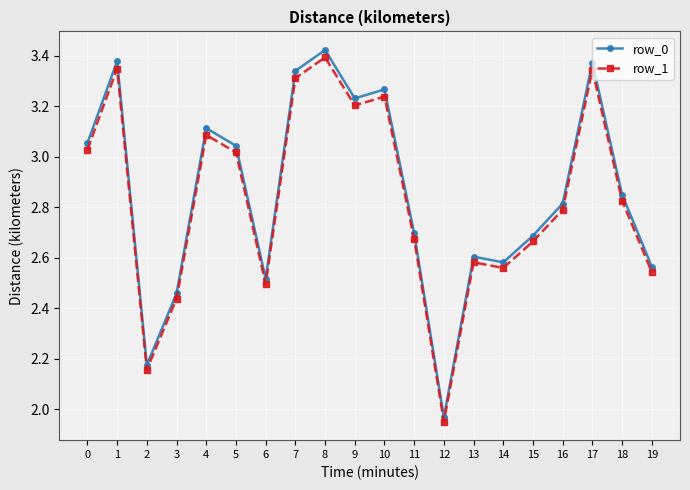

What is the difference between the maximum and minimum values in the row_1 series?

1.4